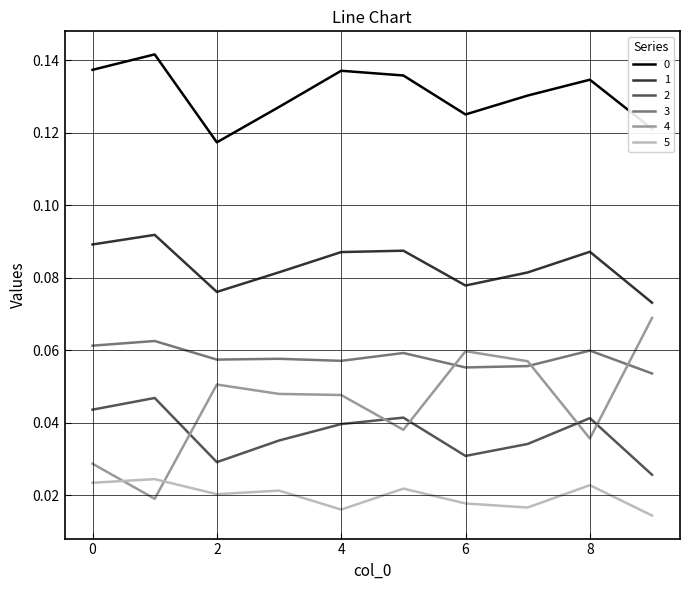

How many distinct data groups are displayed?

6